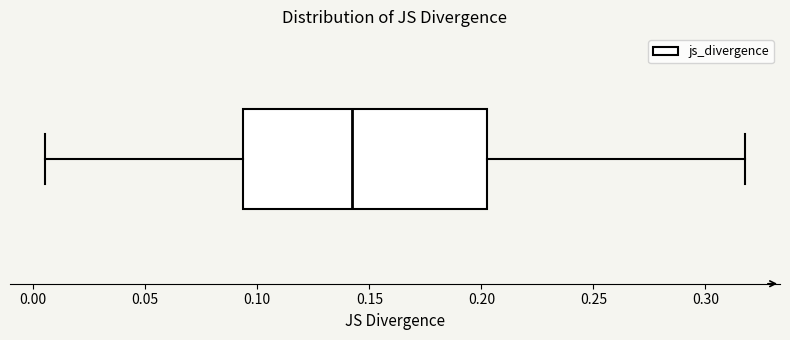

Where is the right edge of the box on the x-axis? The values are not printed on the chart, so give them approximately, as read against the axis.

0.200